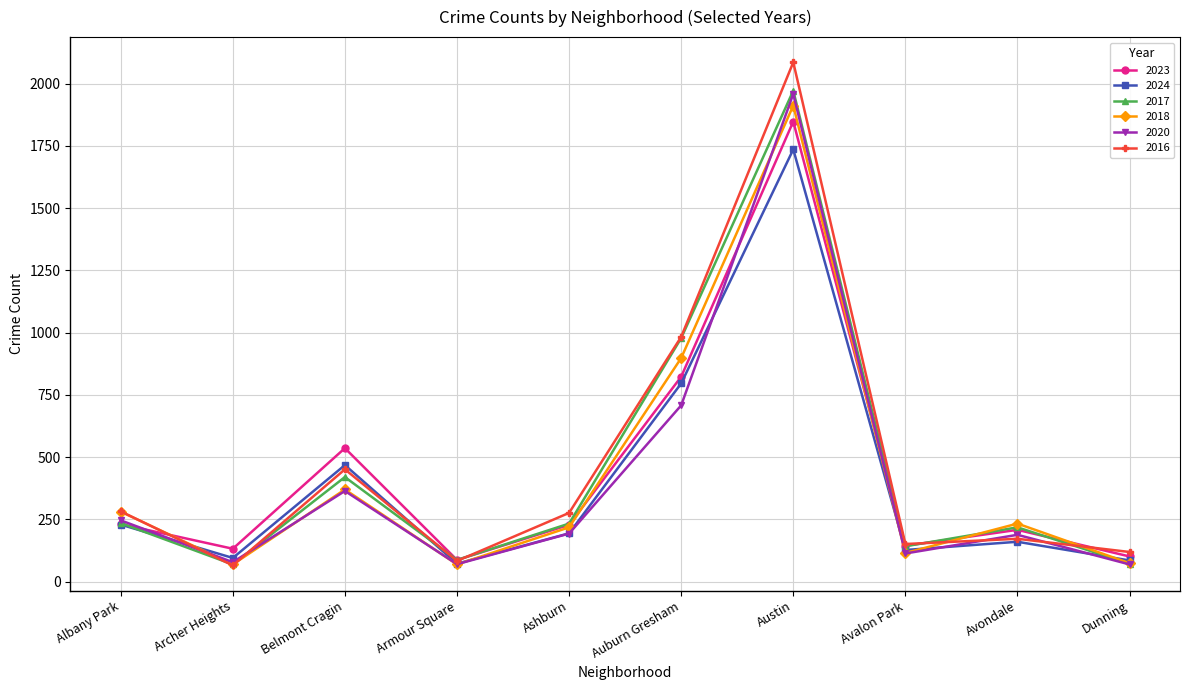

Which series changed the most between Avalon Park and Dunning?

2017